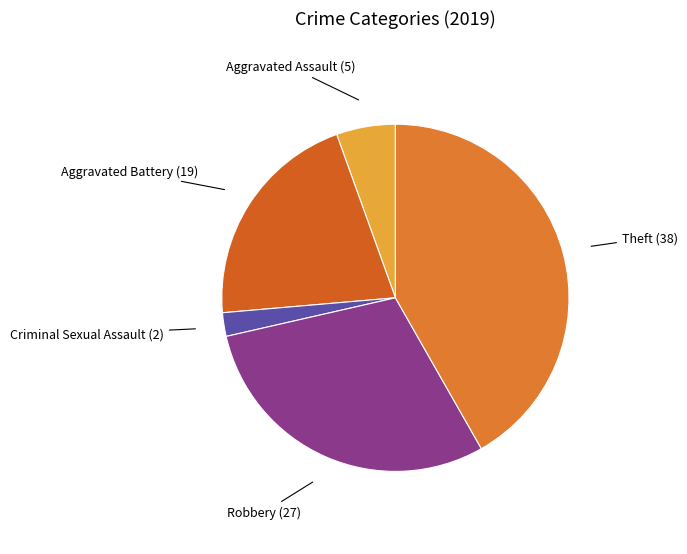

Which has a higher value, Aggravated Battery or Aggravated Assault?

Aggravated Battery